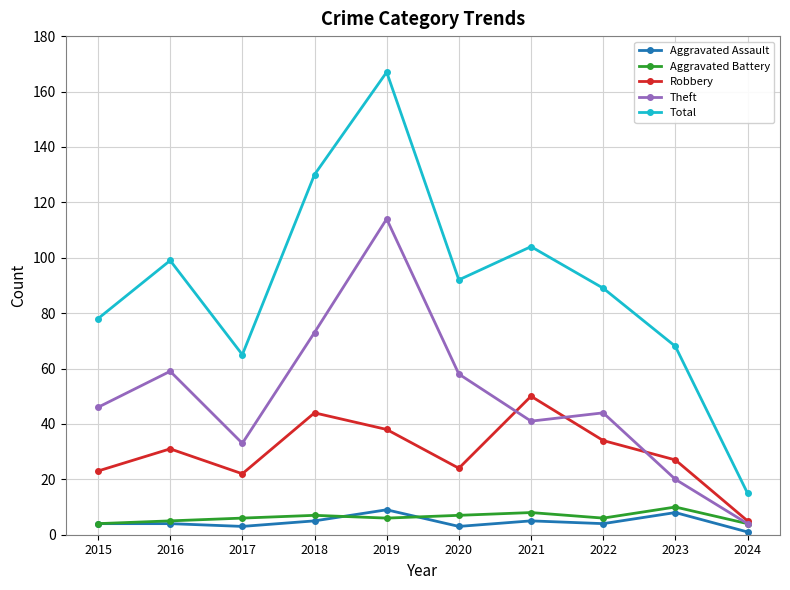

The value of Aggravated Assault at 2017 is 3. True or false?

True